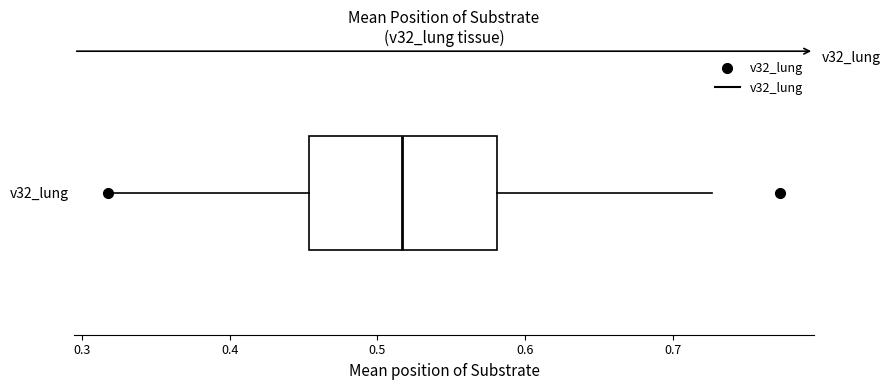

Read this box plot against the x-axis: the position of the median line, the range covered by the box, and the ends of both whiskers. The values are not printed on the chart, so give them approximately, as read against the axis.

median 0.52, box 0.45 to 0.58, whiskers 0.32 to 0.73